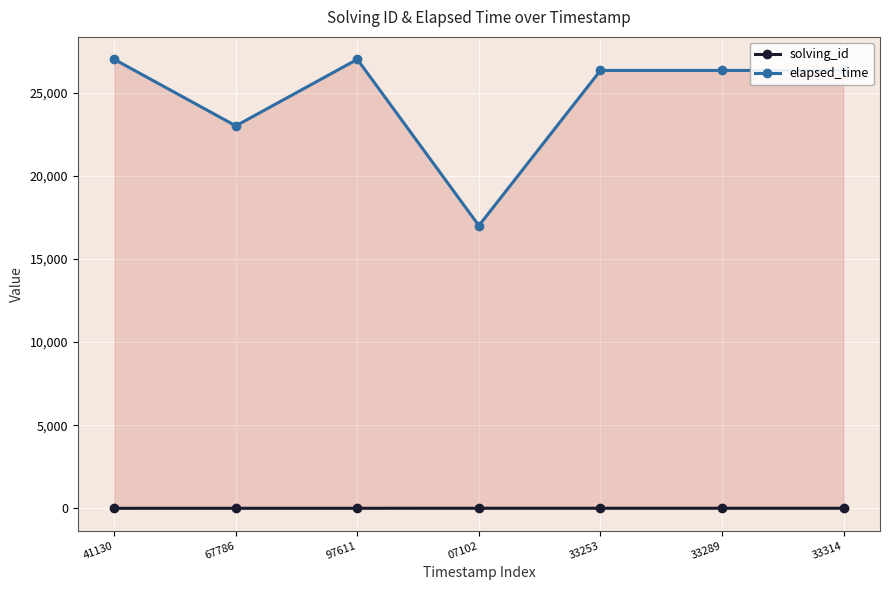

What is the value of the solving_id point at the 6th from the left?

5